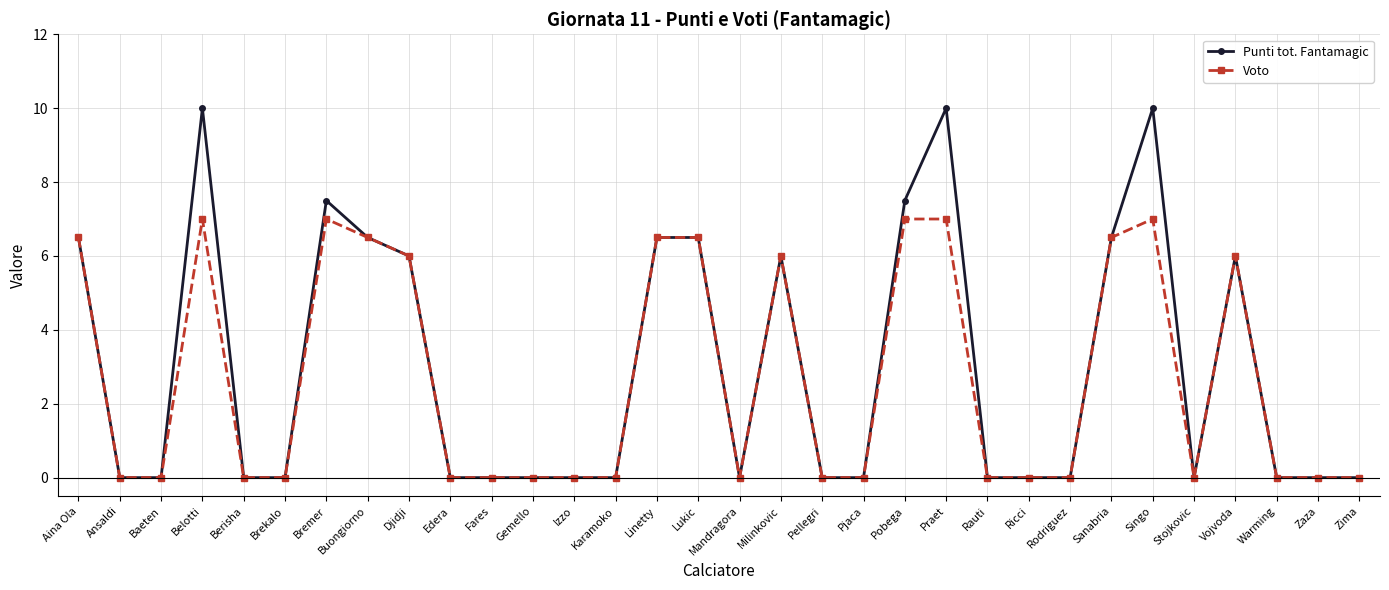

What position from the right is Baeten?

30